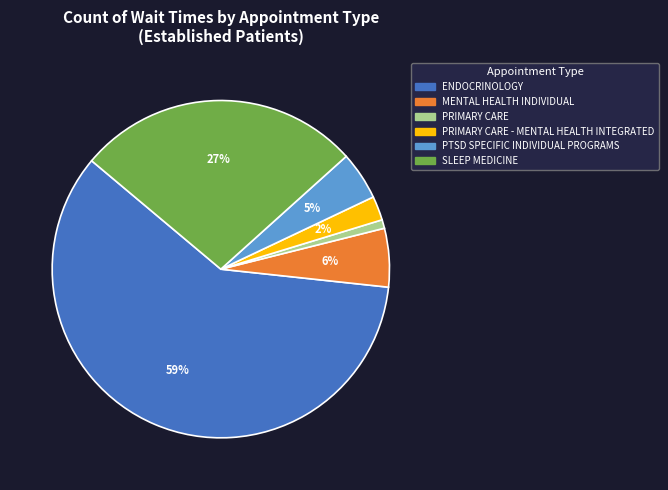

Which has a higher value, MENTAL HEALTH INDIVIDUAL or PRIMARY CARE - MENTAL HEALTH INTEGRATED?

MENTAL HEALTH INDIVIDUAL